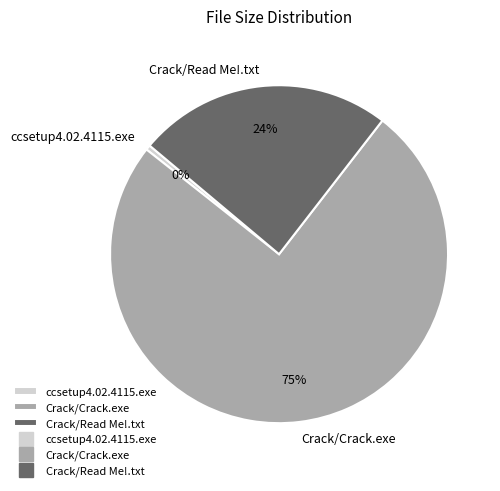

Do Crack/Crack.exe and ccsetup4.02.4115.exe together represent more than half of the pie?

Yes